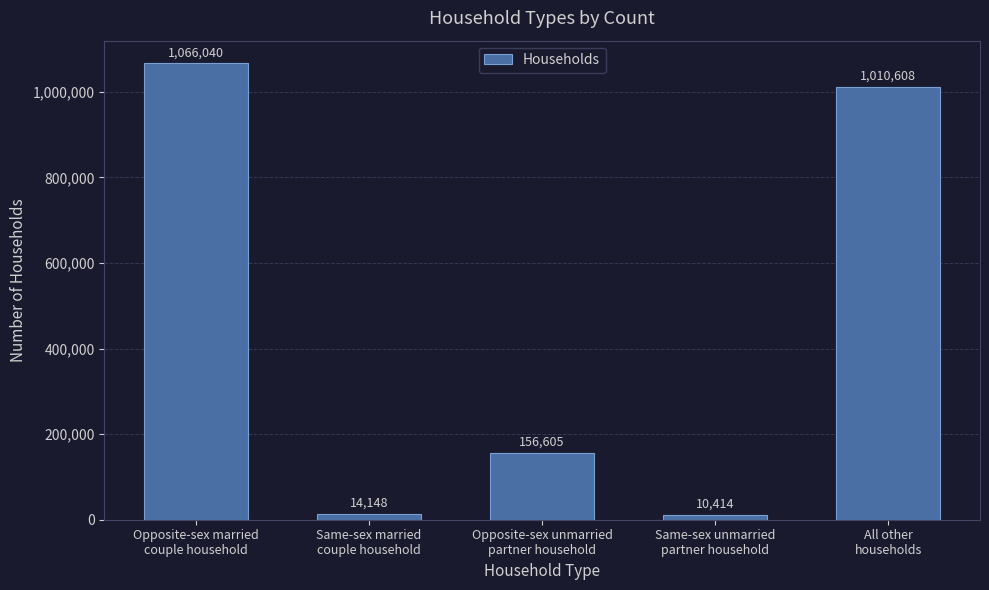

What is the maximum value shown in the chart?

1066040